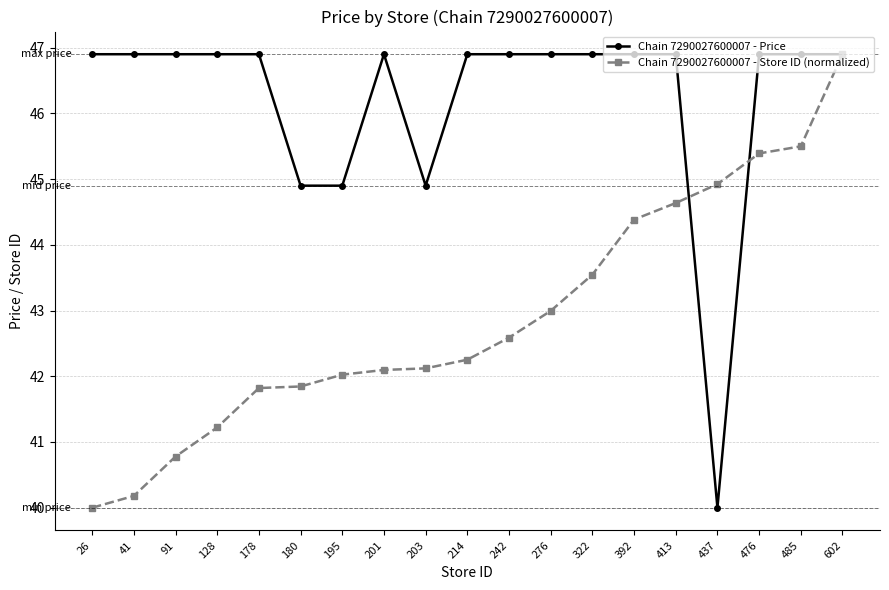

What is the difference between the maximum and minimum values in the Chain 7290027600007 - Price series?

6.9